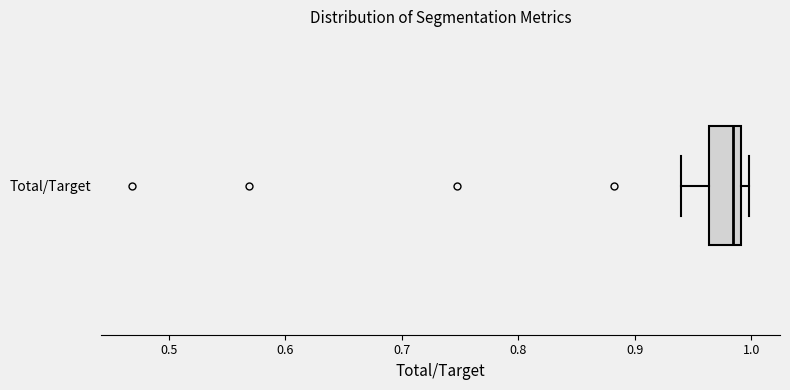

Read this box plot against the x-axis: the position of the median line, the range covered by the box, and the ends of both whiskers. The values are not printed on the chart, so give them approximately, as read against the axis.

median 0.98, box 0.96 to 0.99, whiskers 0.94 to 1.00